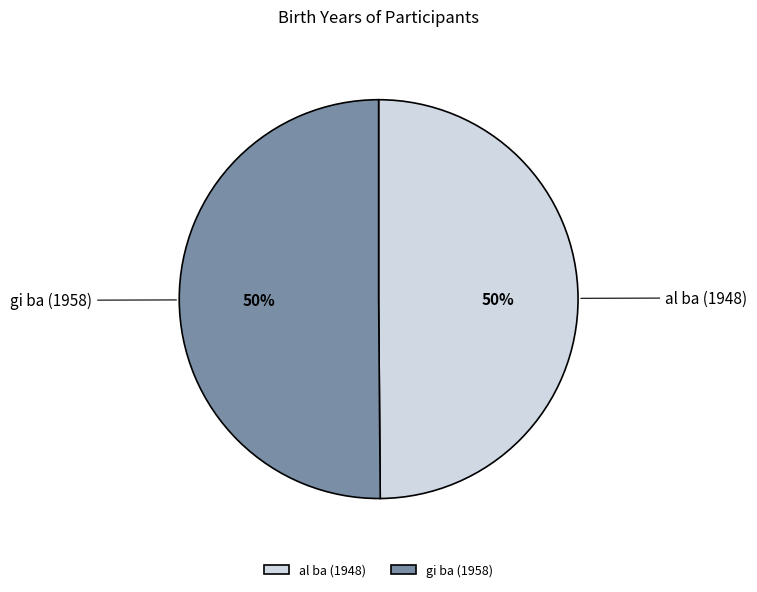

To the nearest percent, what is the combined percentage of al ba (1948) and gi ba (1958)?

100%